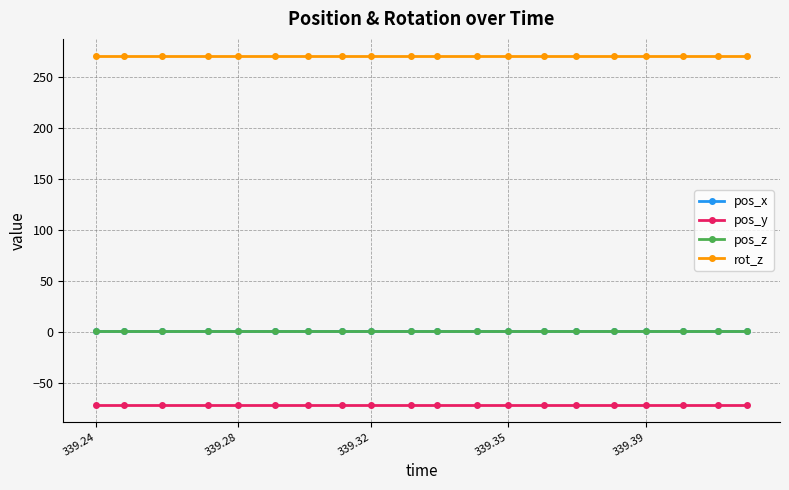

How many distinct data groups are displayed?

4